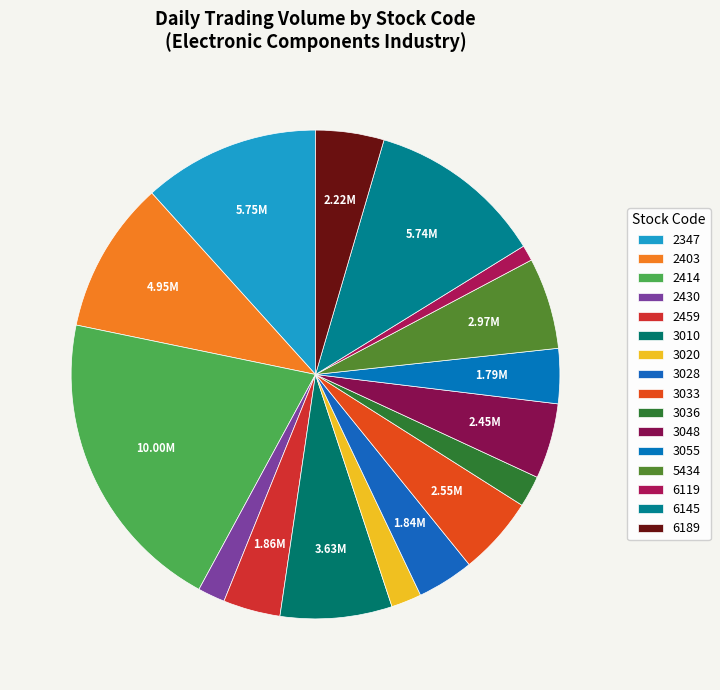

Rank the categories by value from lowest to highest.

6119, 2430, 3020, 3036, 3055, 3028, 2459, 6189, 3048, 3033, 5434, 3010, 2403, 6145, 2347, 2414